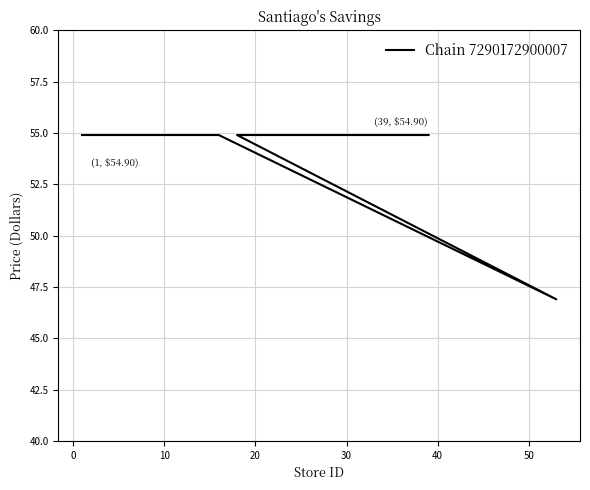

What is the sum of all values?

1090.0